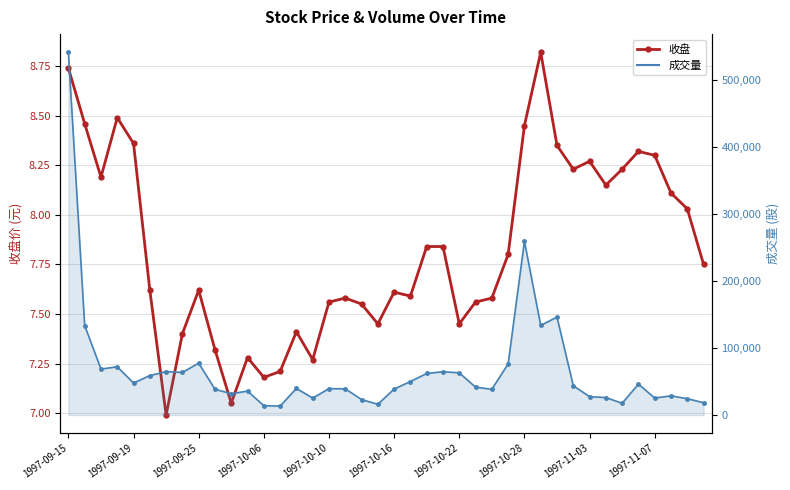

Does the chart display data point markers on the line(s)?

Yes